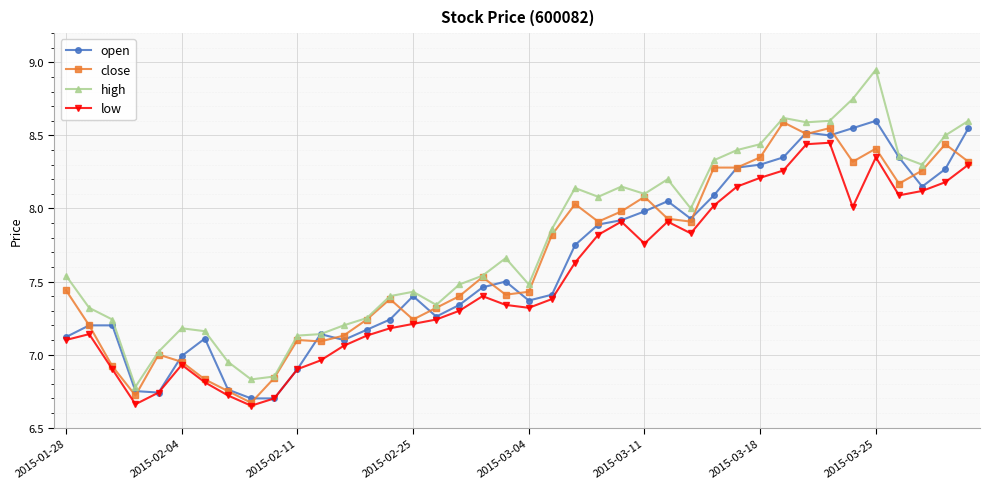

Which series has the largest total across all categories?

high